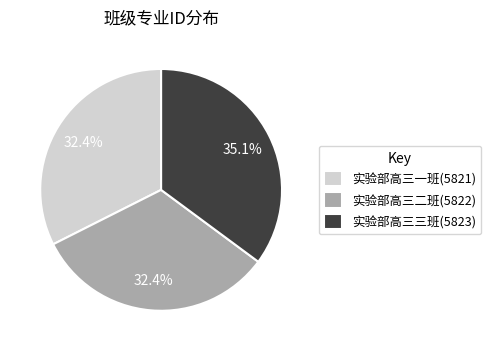

To the nearest percent, what portion does 实验部高三三班(5823) represent?

35%